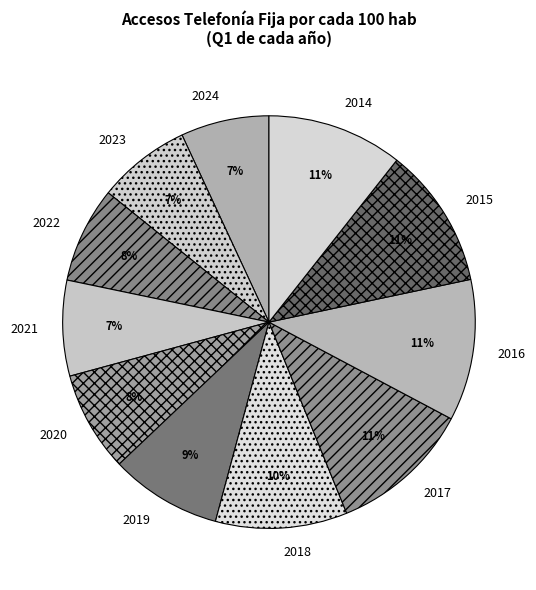

Between 2015 and 2020, which is larger?

2015